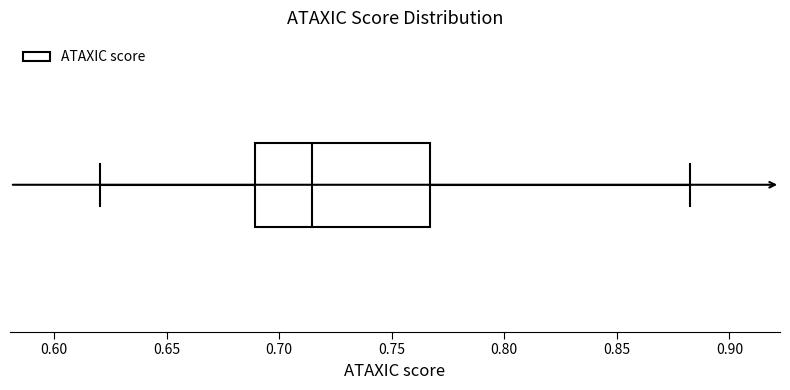

Transcribe this box plot: give where the median line is, the range the box spans, and where the two whiskers end, as read against the x-axis. The values are not printed on the chart, so give them approximately, as read against the axis.

median 0.715, box 0.690 to 0.765, whiskers 0.620 to 0.880